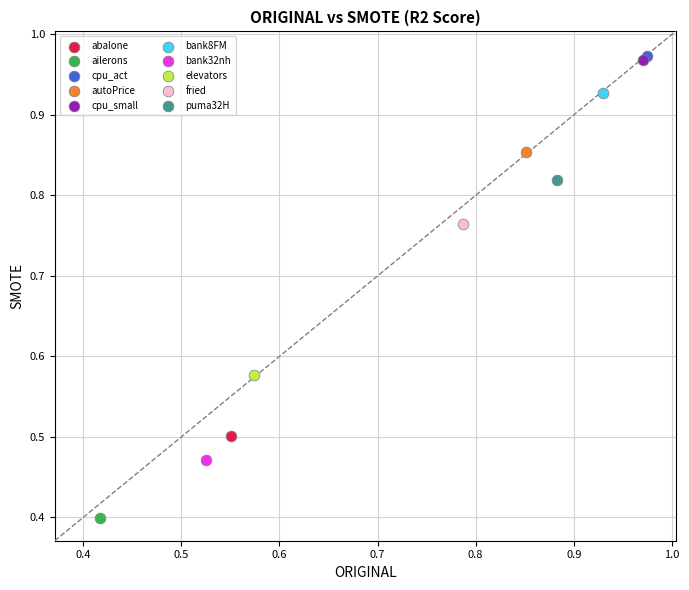

What are all the series names shown in the legend?

abalone, ailerons, cpu_act, autoPrice, cpu_small, bank8FM, bank32nh, elevators, fried, puma32H